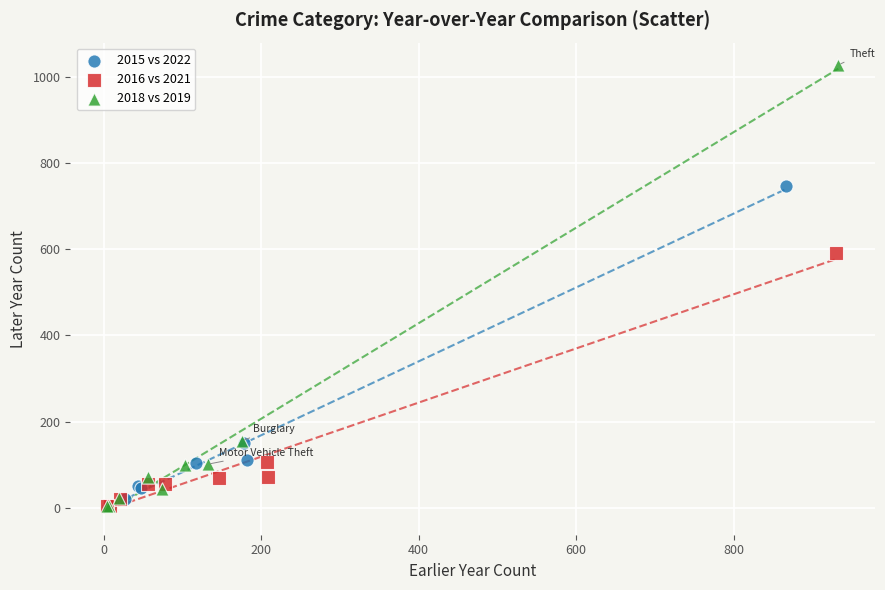

Which series has the largest Y range (max minus min)?

2018 vs 2019